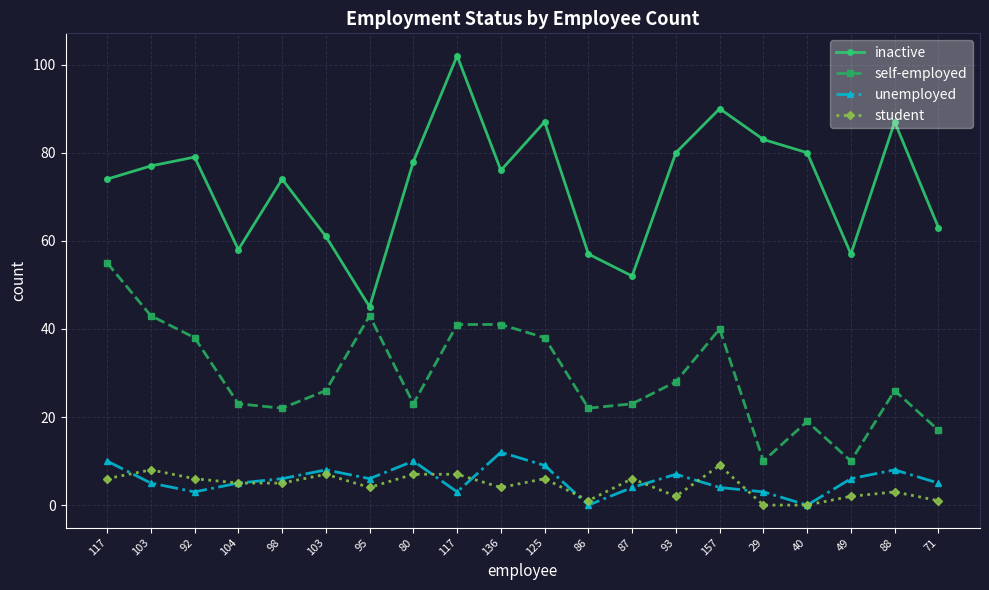

How many distinct data groups are displayed?

4